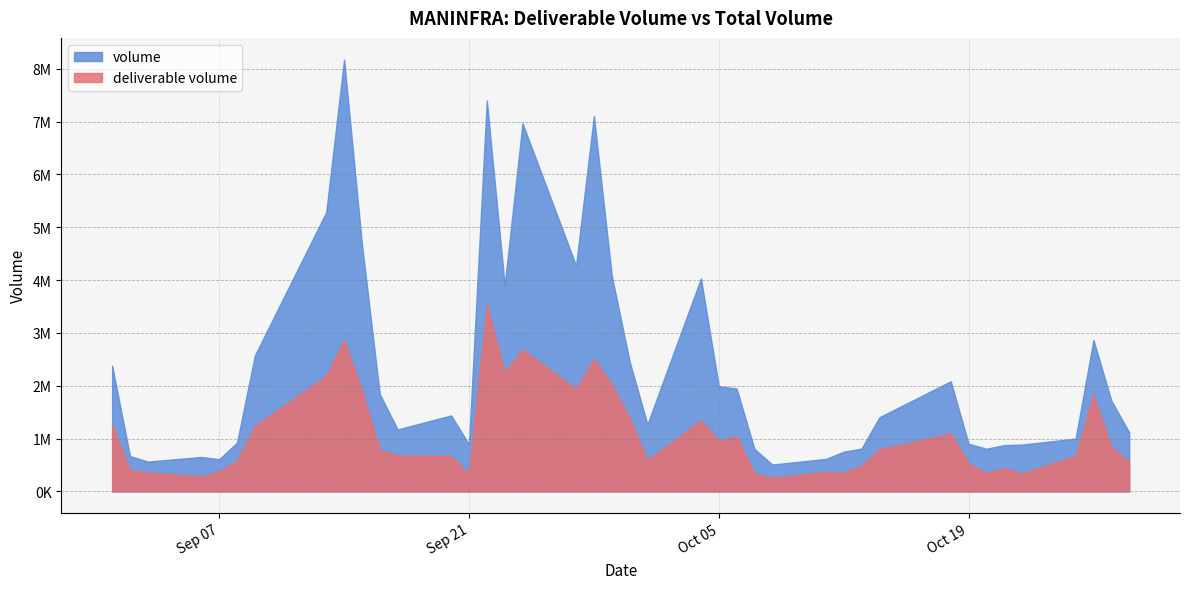

What are all the series names shown in the legend?

volume, deliverable volume